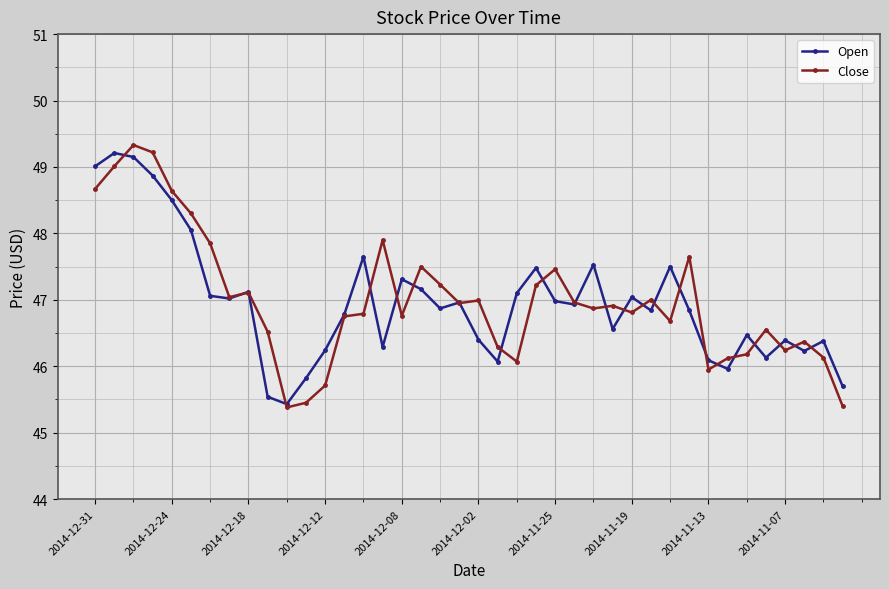

How many data points in Close are above 46?

35